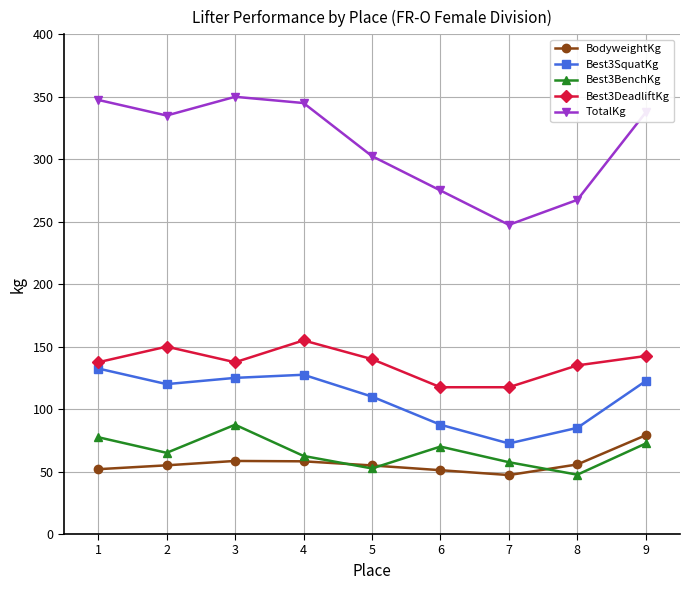

What is the value of the Best3SquatKg point at the 1st from the left?

132.5